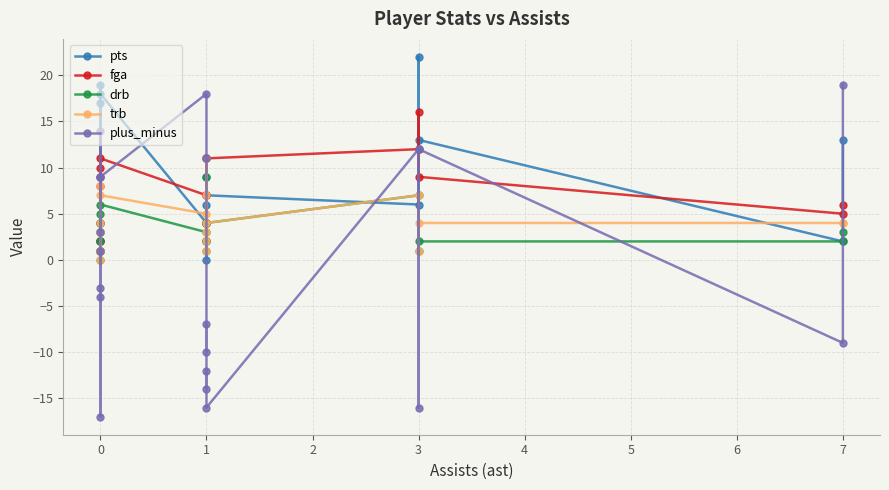

At how many categories does at least one series exceed 4?

15